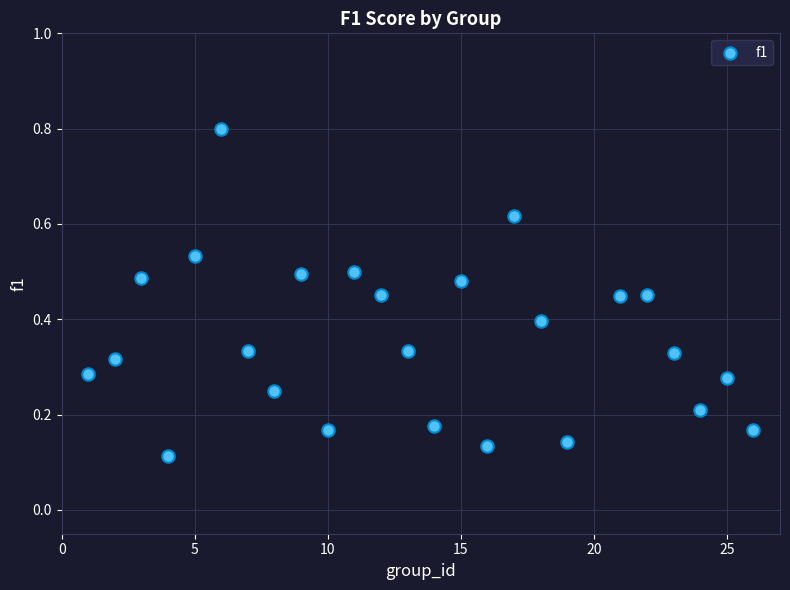

What is the range of Y values (max minus min)?

0.7